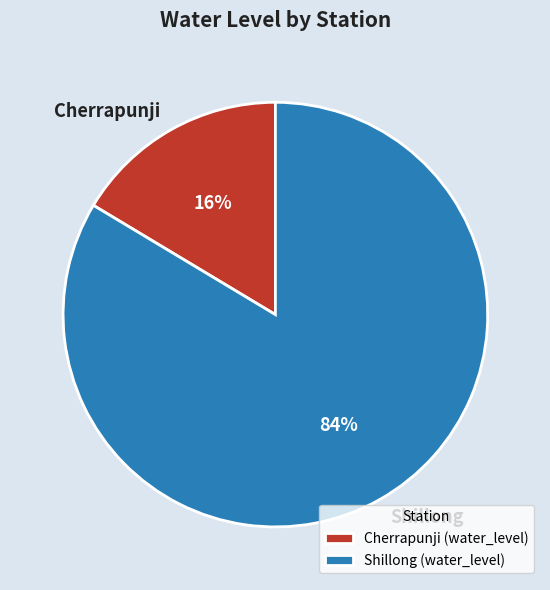

To the nearest percent, what is the combined percentage of Shillong and Cherrapunji?

100%